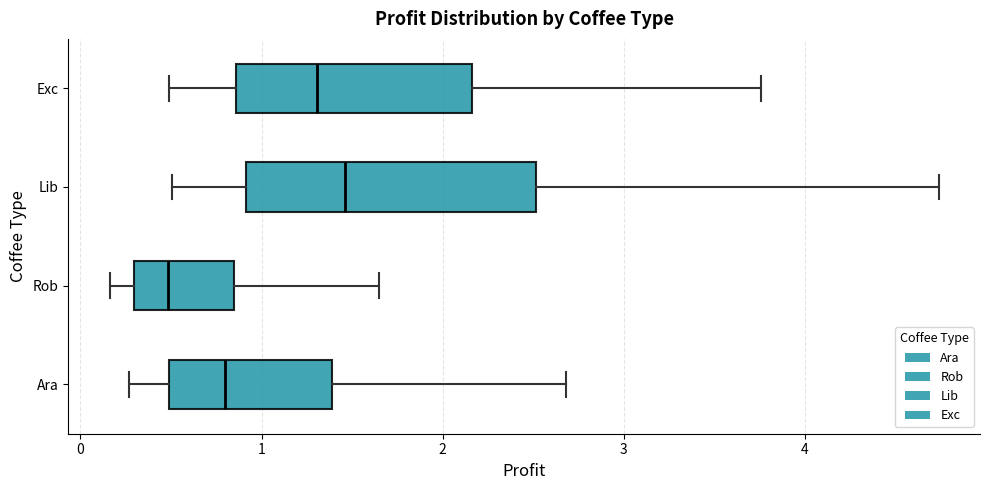

Which box has the furthest to the left median line?

Rob